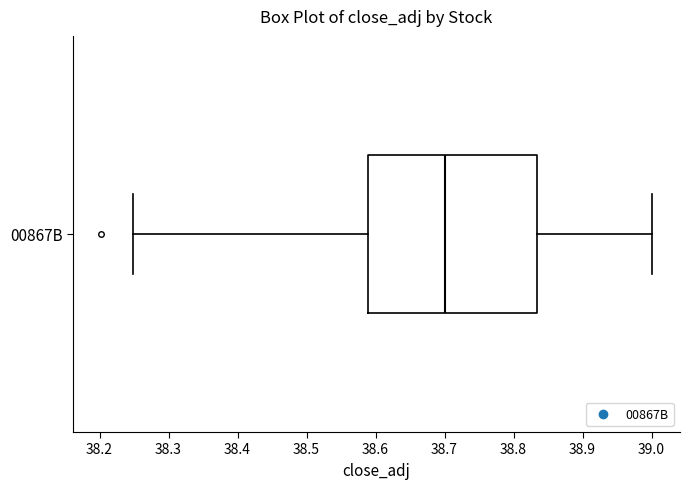

Transcribe this box plot: give where the median line is, the range the box spans, and where the two whiskers end, as read against the x-axis. The values are not printed on the chart, so give them approximately, as read against the axis.

median 38.70, box 38.59 to 38.83, whiskers 38.25 to 39.00